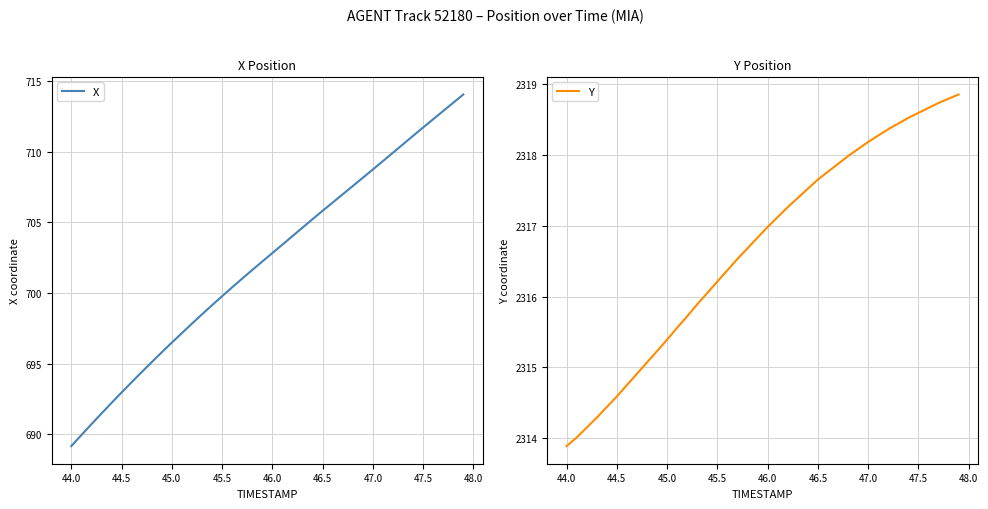

Does the chart display data point markers on the line(s)?

No